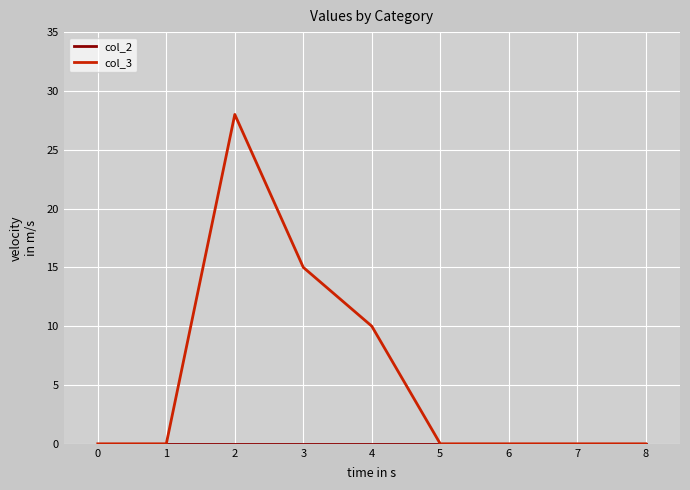

What is the greatest value displayed?

28